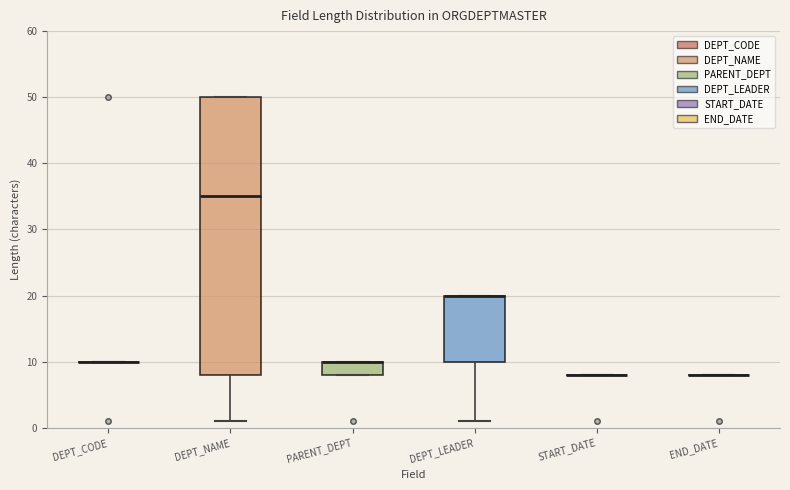

Where is the upper edge of the box for PARENT_DEPT on the y-axis? The values are not printed on the chart, so give them approximately, as read against the axis.

10